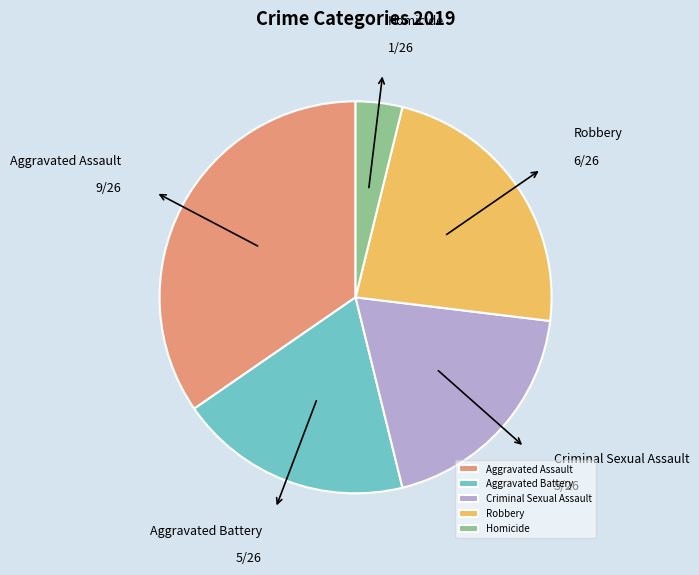

Which has a higher value, Aggravated Assault or Robbery?

Aggravated Assault